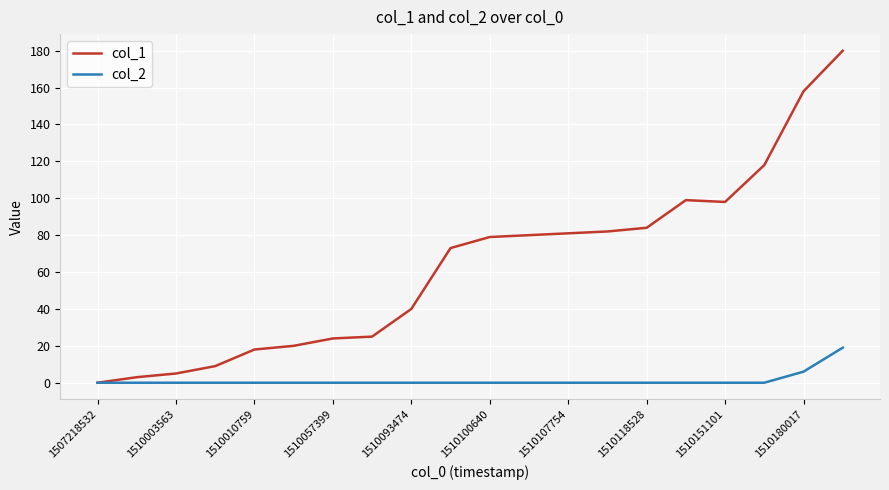

Which series has the widest spread of values?

col_1